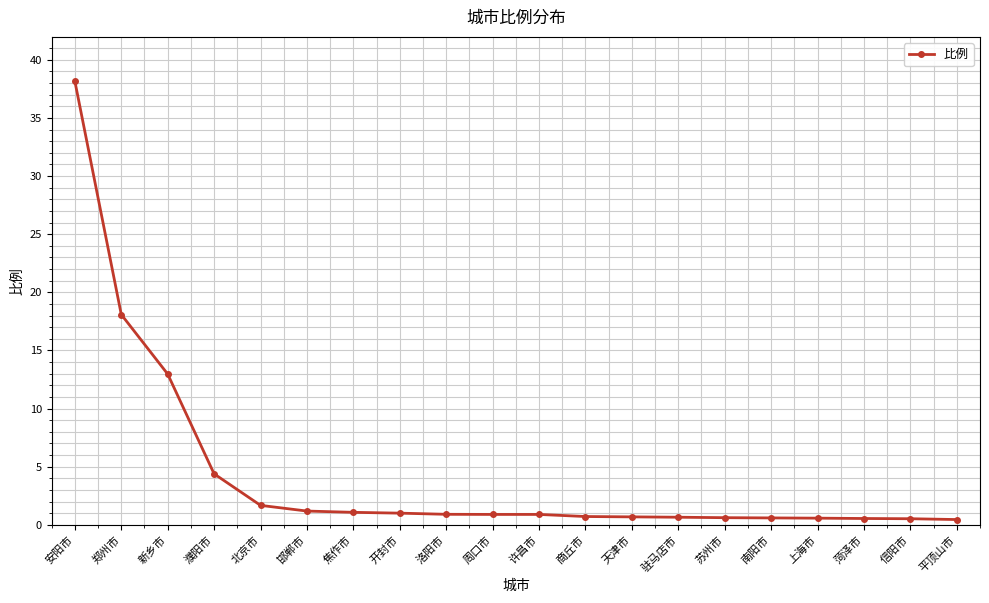

What is the change in value from 濮阳市 to 商丘市?

-3.7